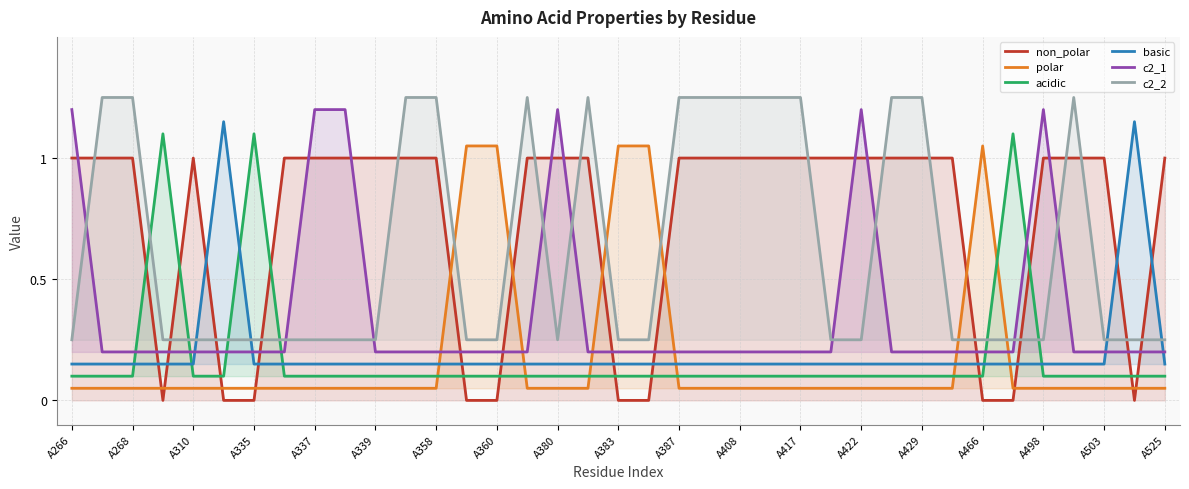

True or false: c2_1 and basic intersect in this chart.

True